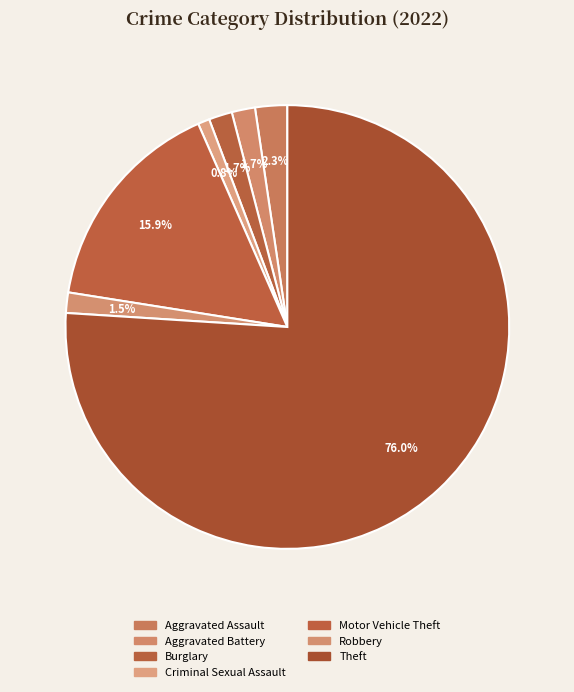

Count the number of slices in the pie.

7